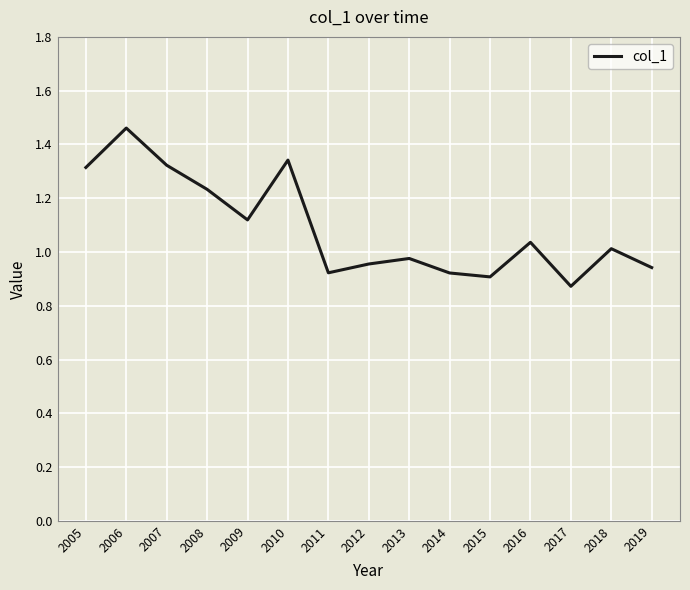

Which category has the highest value across all series?

2006